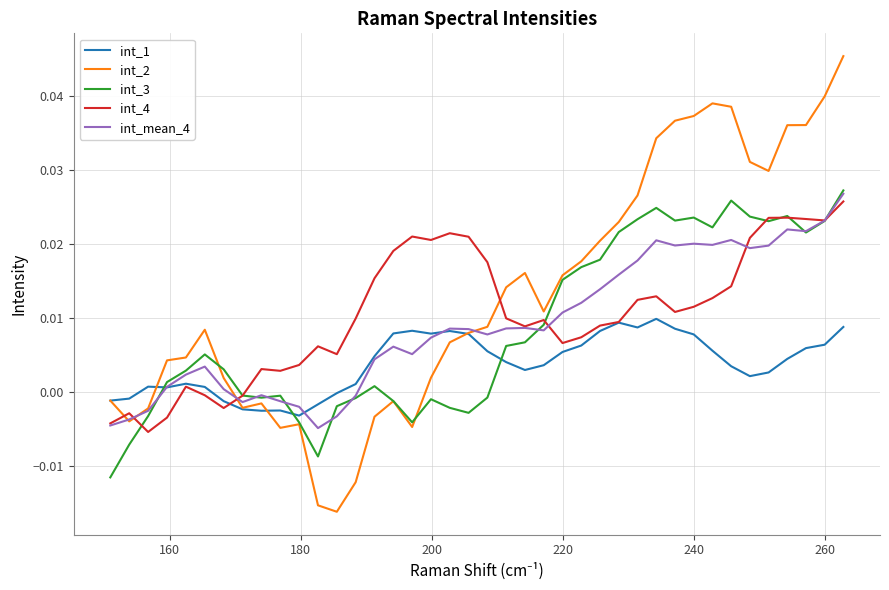

What is the difference between the maximum and second lowest values in the int_2 series?

0.1